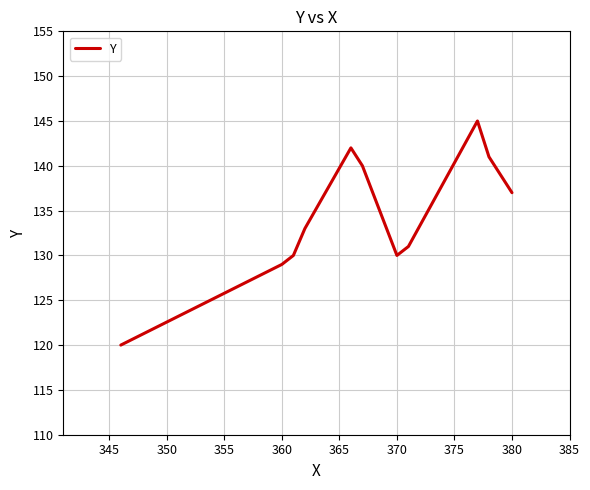

What is the greatest value displayed?

145